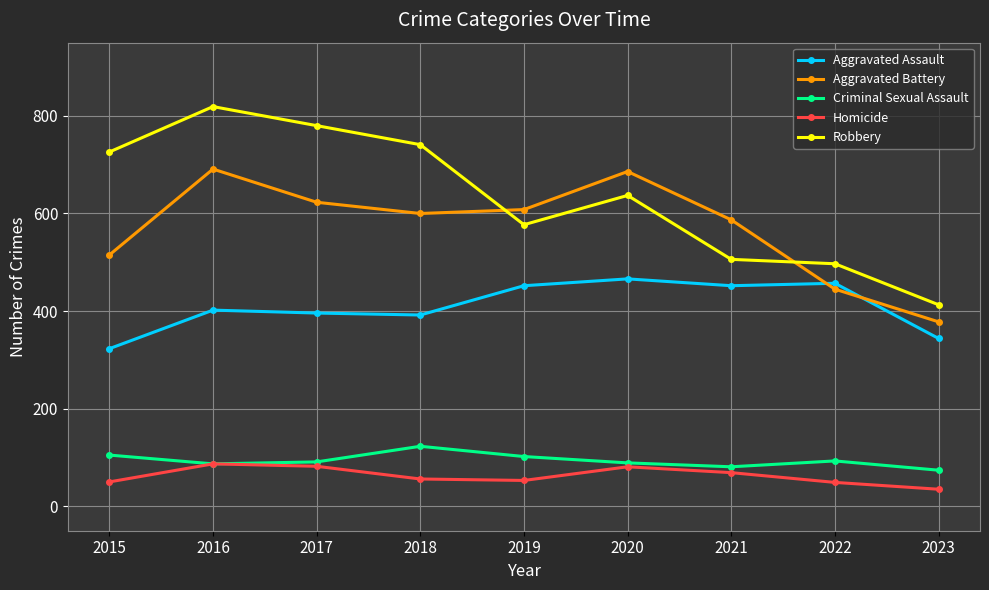

Where is the first local maximum for Robbery?

2016